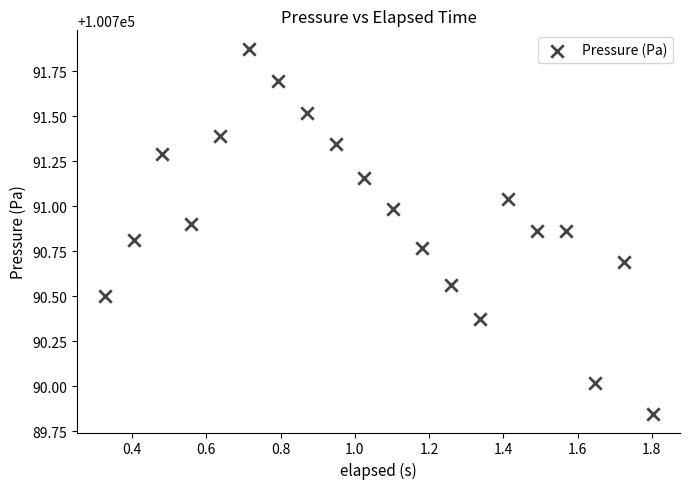

What is the range of X values (max minus min)?

1.5